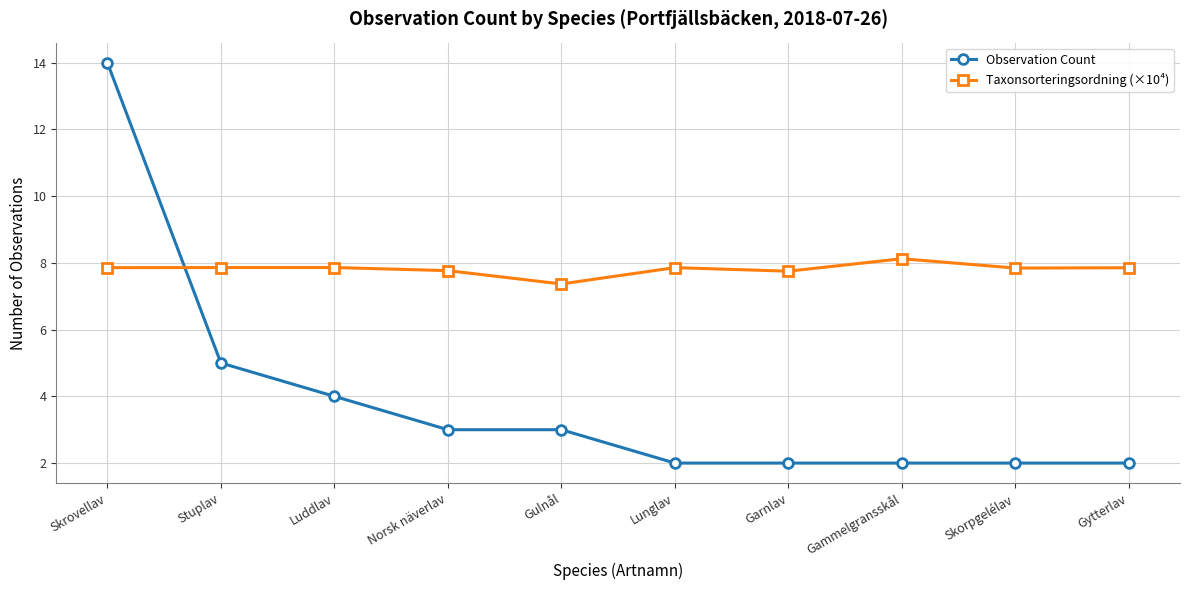

How many lines are shown in the chart?

2